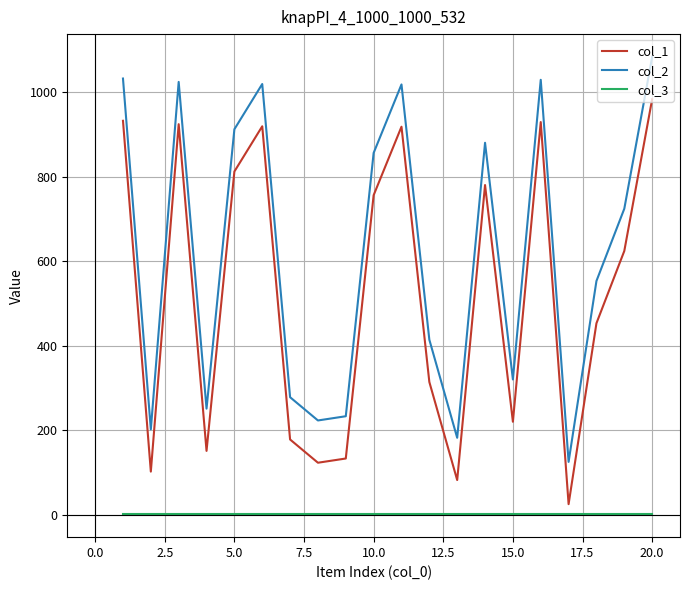

Which series has the largest total across all categories?

col_2